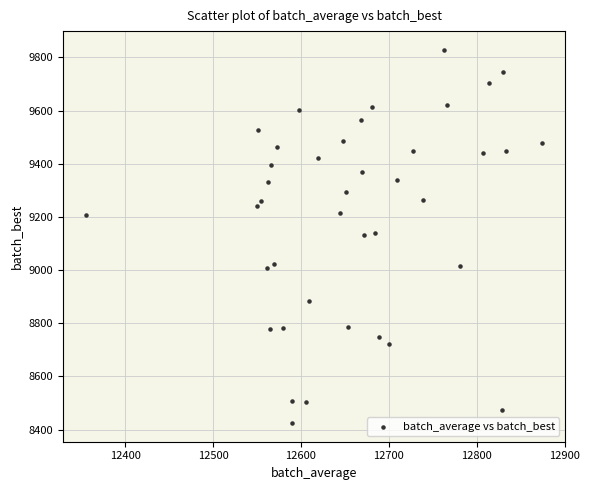

What is the range of X values (max minus min)?

519.3